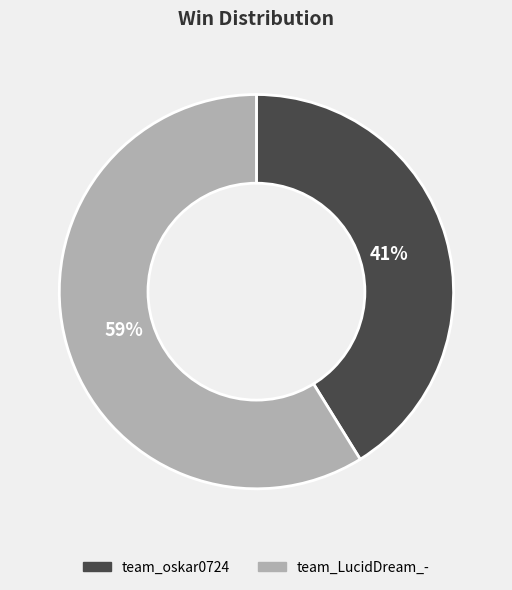

To the nearest percent, what is the difference between the team_oskar0724 and team_LucidDream_- slice percentages?

18%